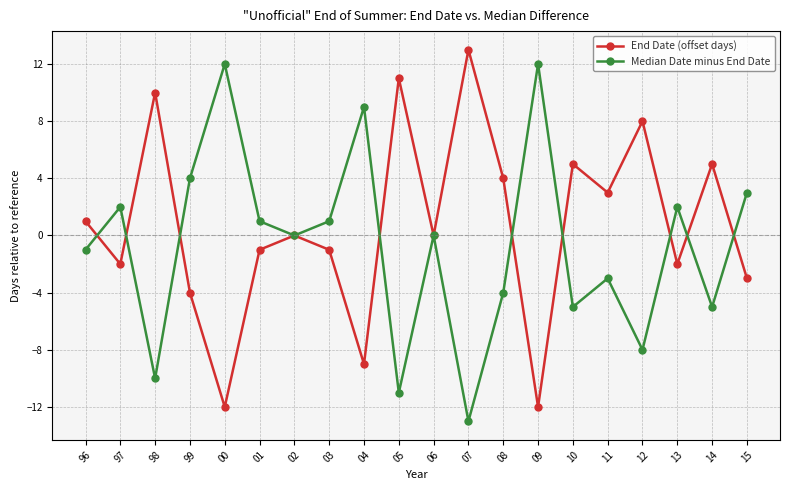

How many categories are shown in the chart?

20